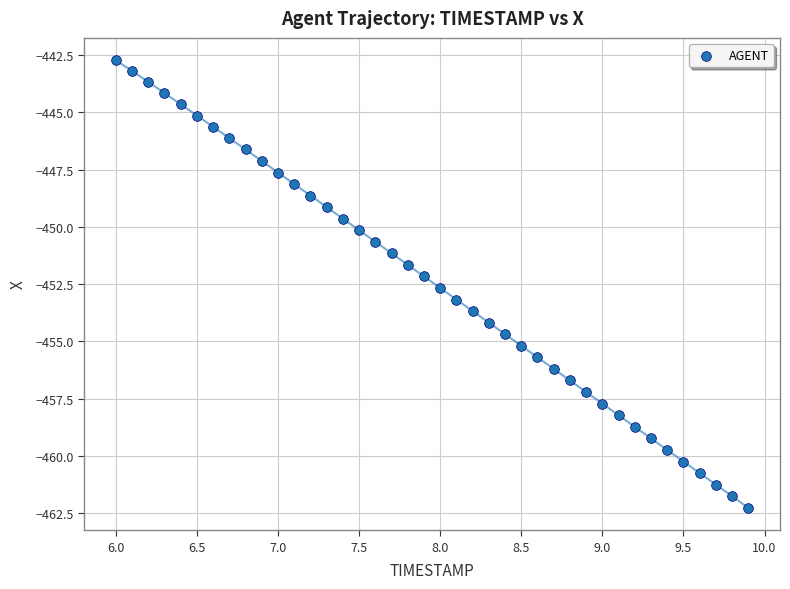

What is the range of Y values (max minus min)?

19.5